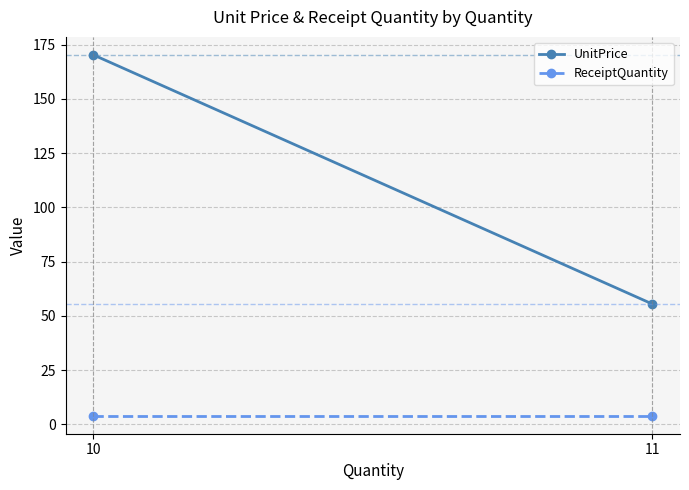

At how many categories does at least one series exceed 16?

2